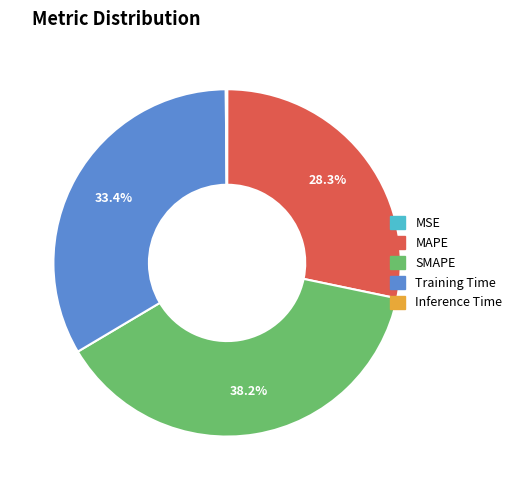

Is it true that MAPE is 43% of the pie?

False